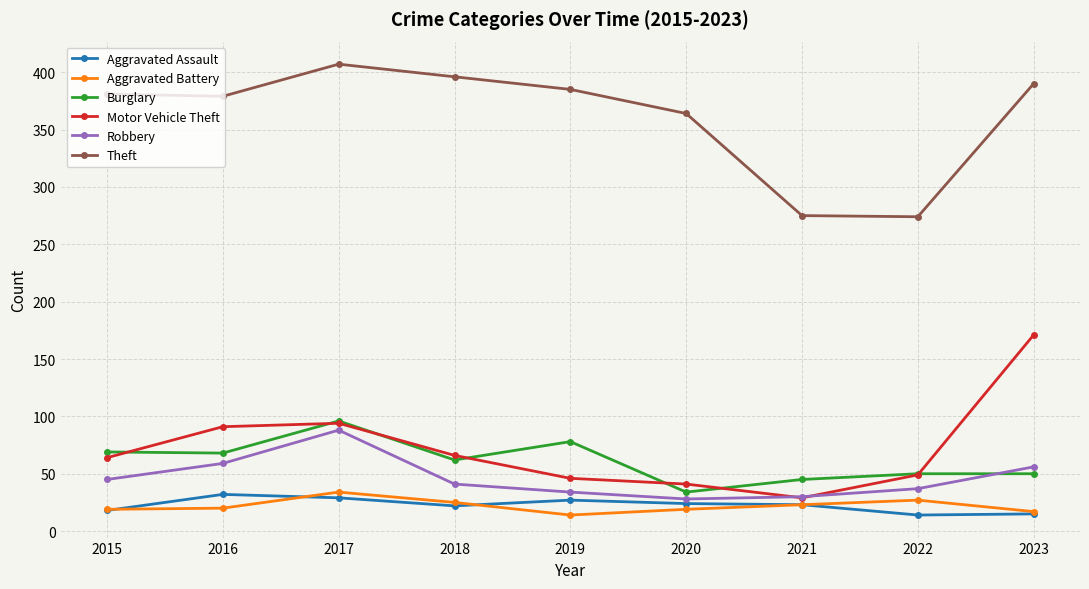

What is the minimum value for Robbery?

28